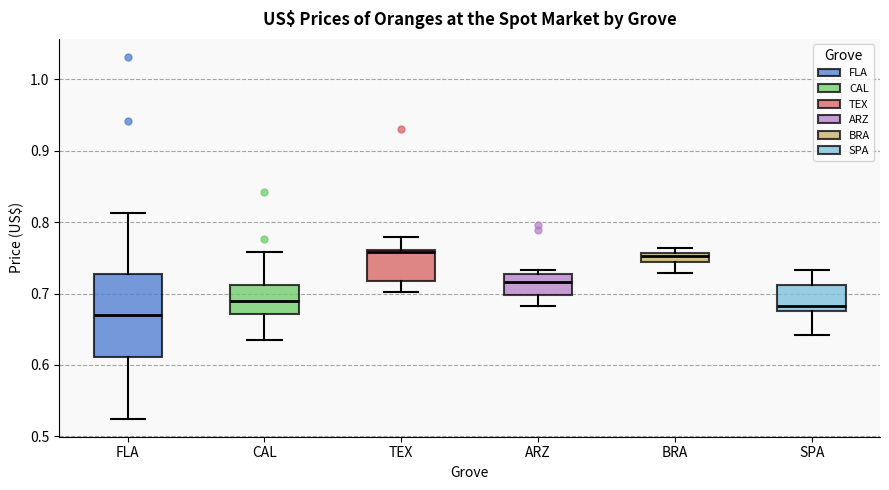

Where does the lower whisker of the box for BRA end on the y-axis? The values are not printed on the chart, so give them approximately, as read against the axis.

0.73